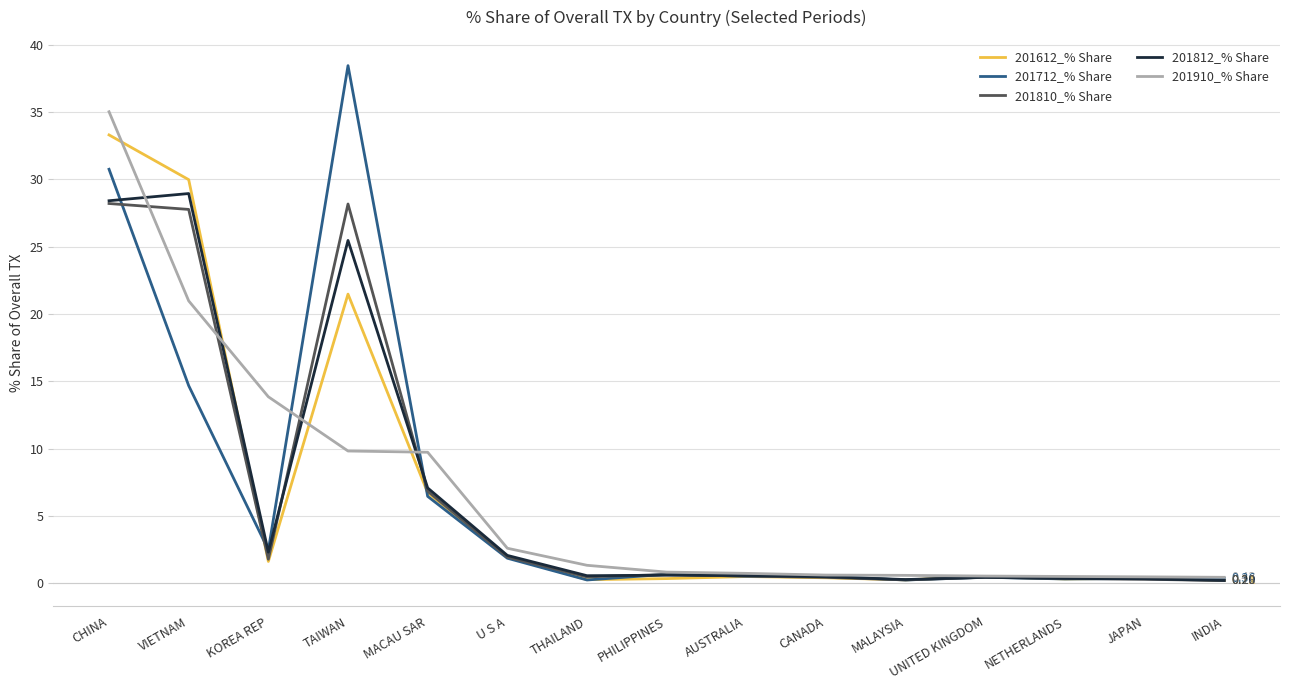

Which series has the widest spread of values?

201712_% Share